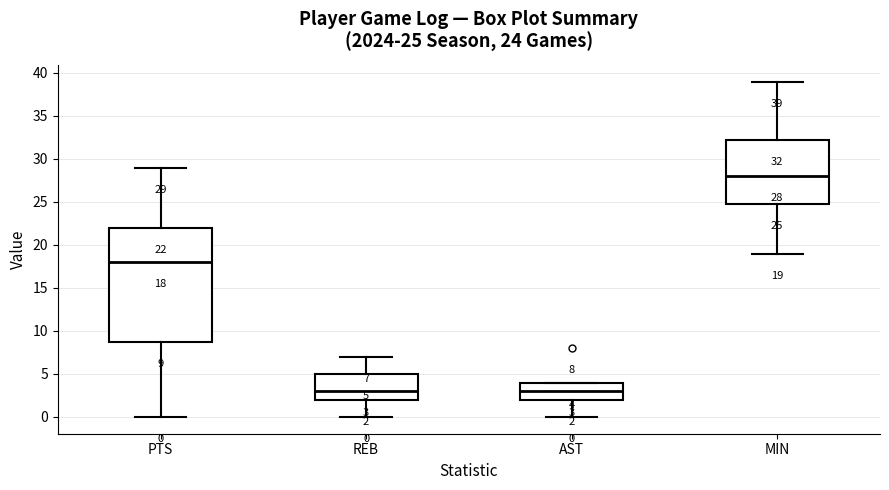

Which box has the highest median line?

MIN